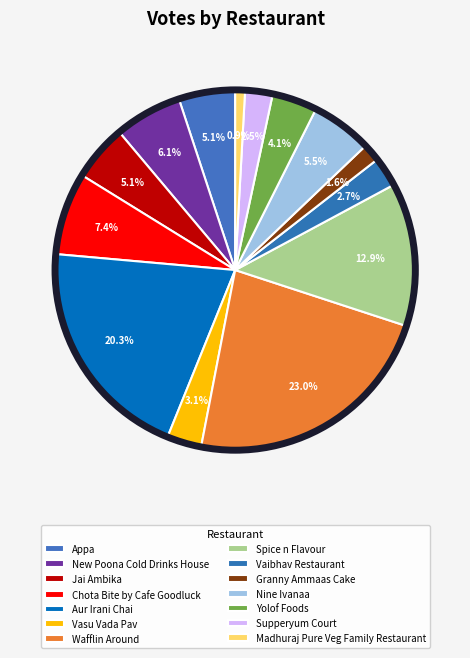

What is the smallest slice in the pie chart?

Madhuraj Pure Veg Family Restaurant